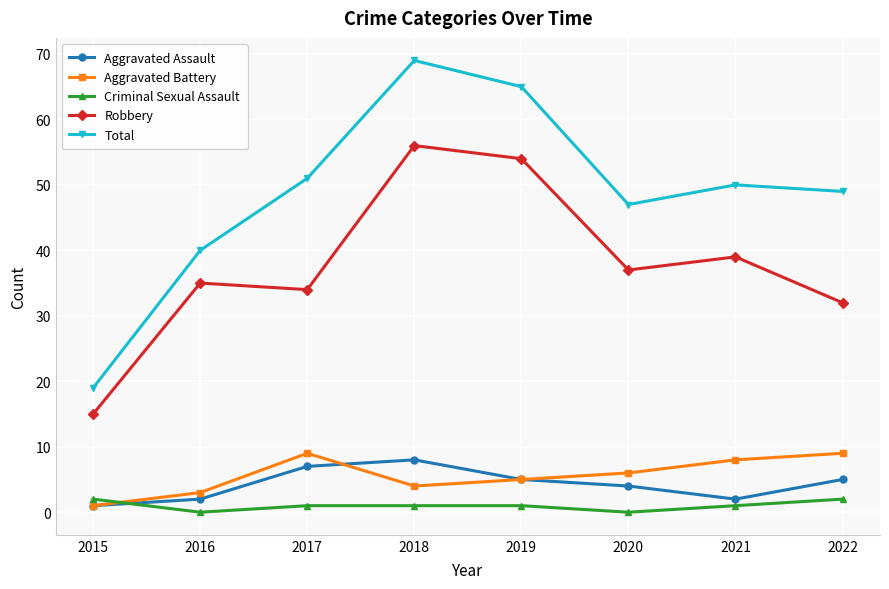

Is this an area chart (filled region under the line)?

No